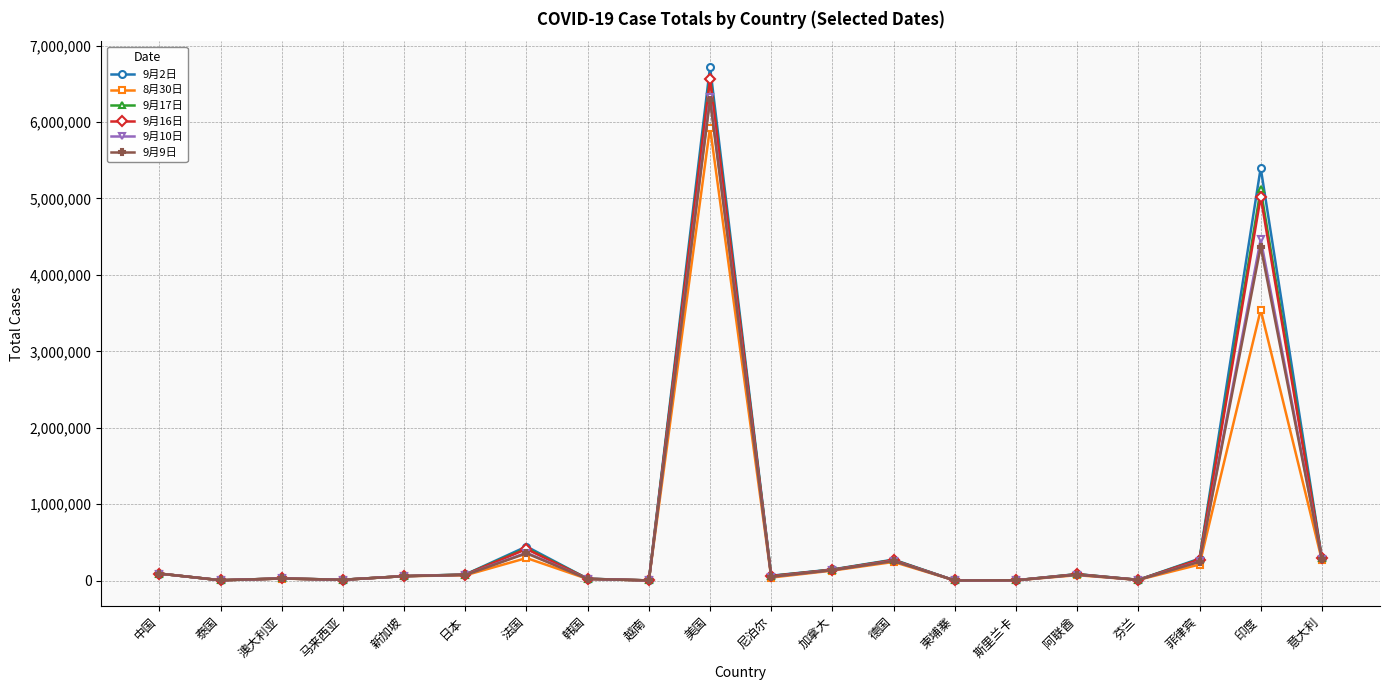

Is the value of 9月16日 at 美国 greater than the value of 9月2日 at 美国?

No